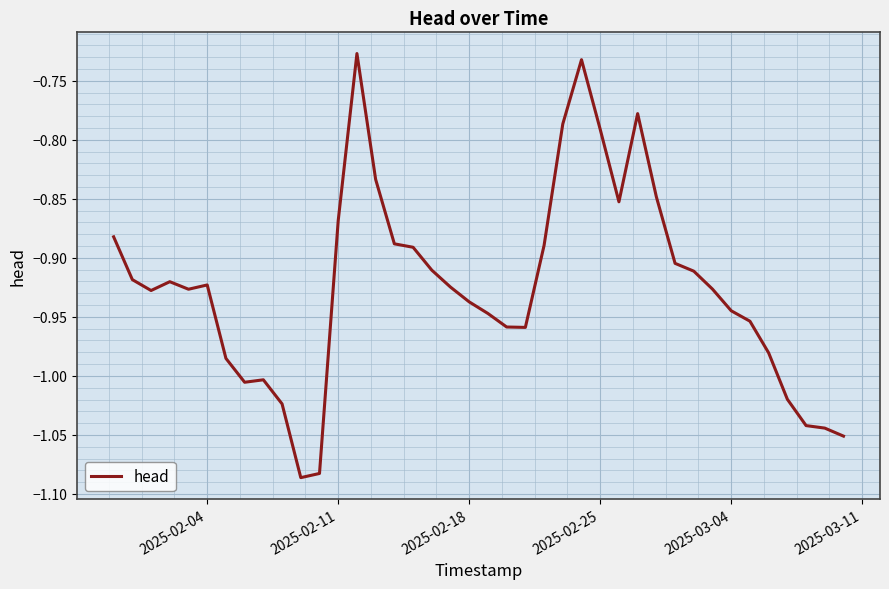

What is the difference between the maximum and minimum values?

0.4